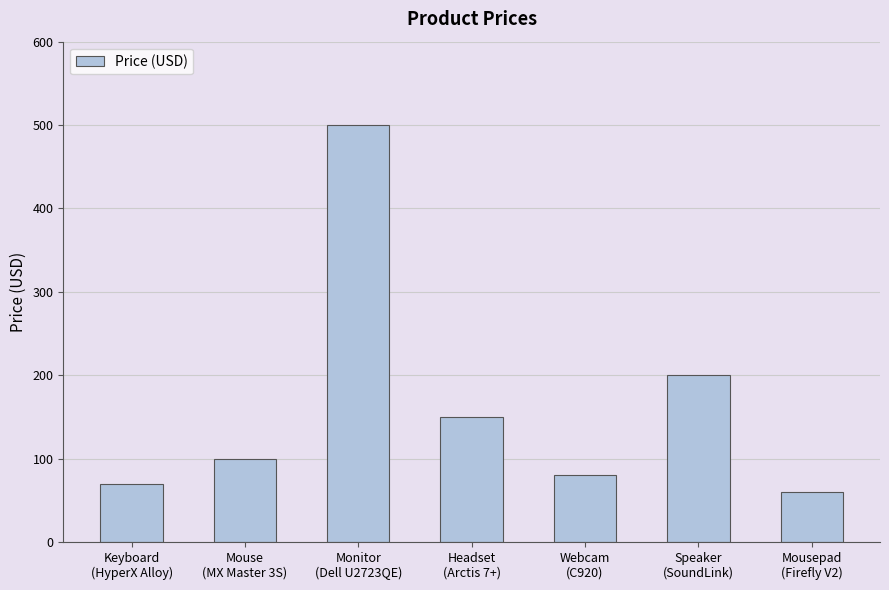

How many bars are there in total?

7